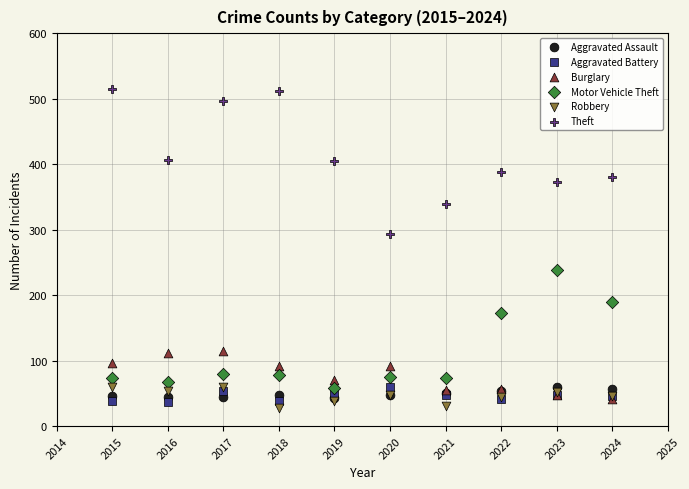

In the Motor Vehicle Theft series, what Y value is closest to 148?

173